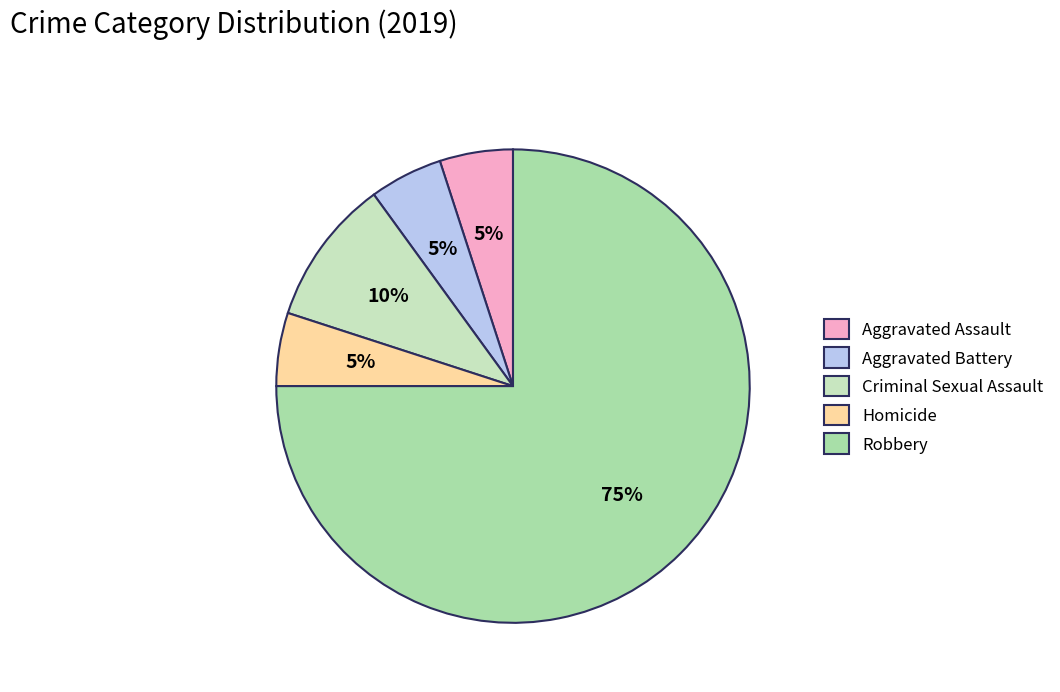

To the nearest percent, what percentage of the pie is Aggravated Battery?

5%